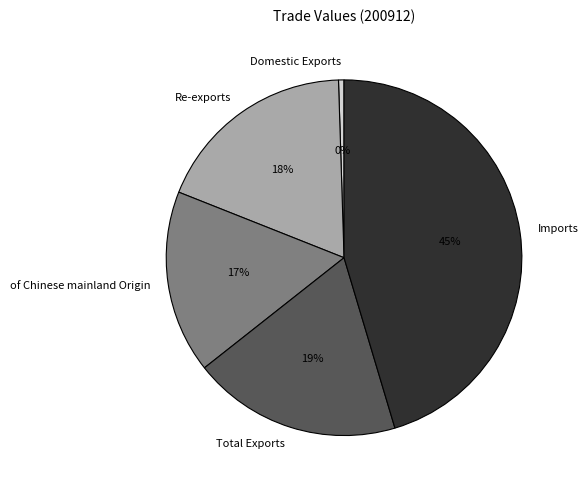

Combined, do Total Exports and Domestic Exports account for over 50%?

No